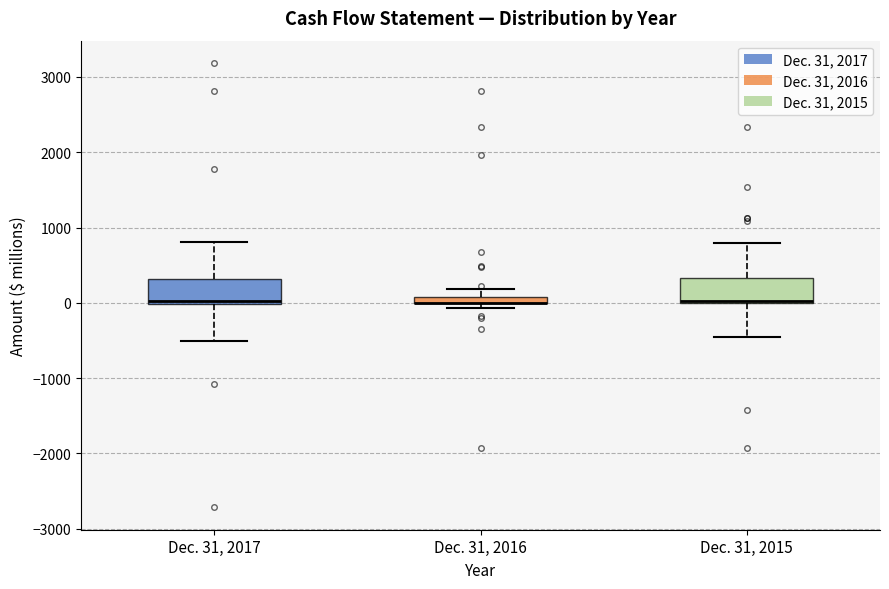

Where does the upper whisker of the box for Dec. 31, 2017 end on the y-axis? The values are not printed on the chart, so give them approximately, as read against the axis.

800